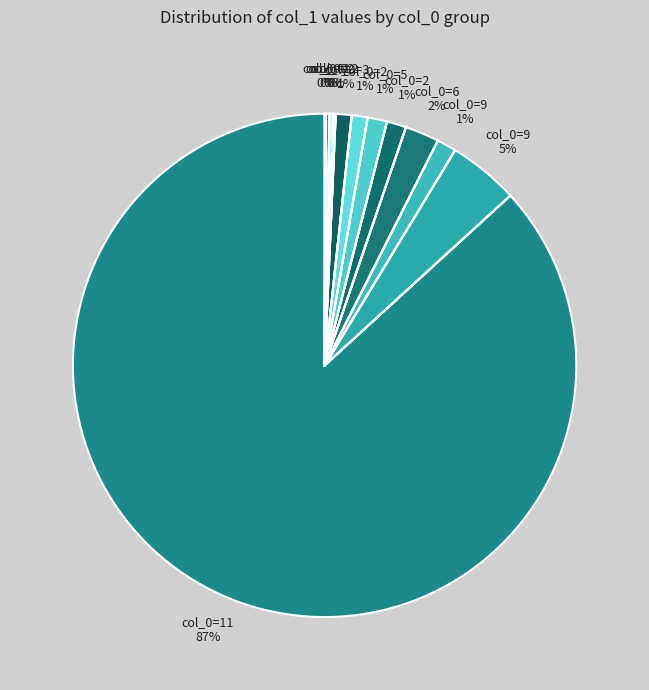

Rank the categories by value from lowest to highest.

0, 2, 2, 1, 2, 3, 9, 2, 5, 6, 9, 11